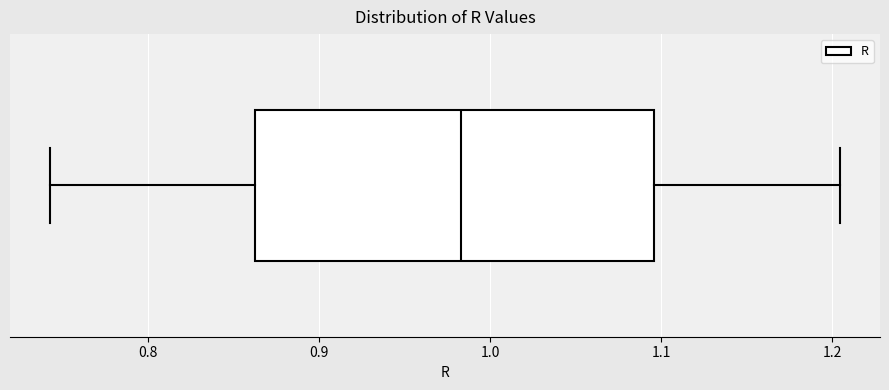

Where does the right whisker of the box end on the x-axis? The values are not printed on the chart, so give them approximately, as read against the axis.

1.20